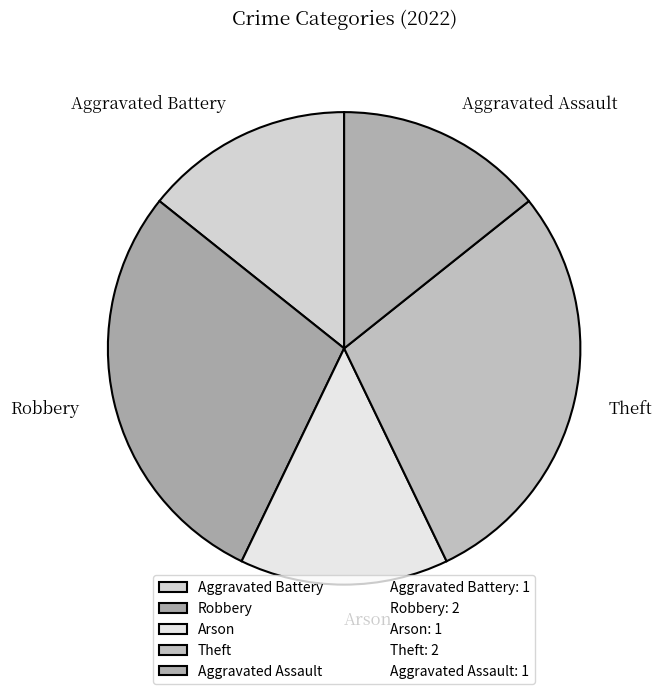

Do Aggravated Assault and Theft together represent more than half of the pie?

No